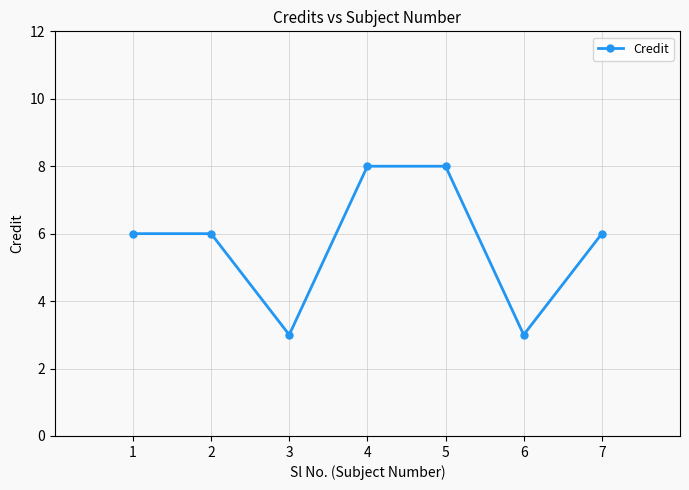

How many points are lower than both their immediate neighbors (excluding endpoints)?

2